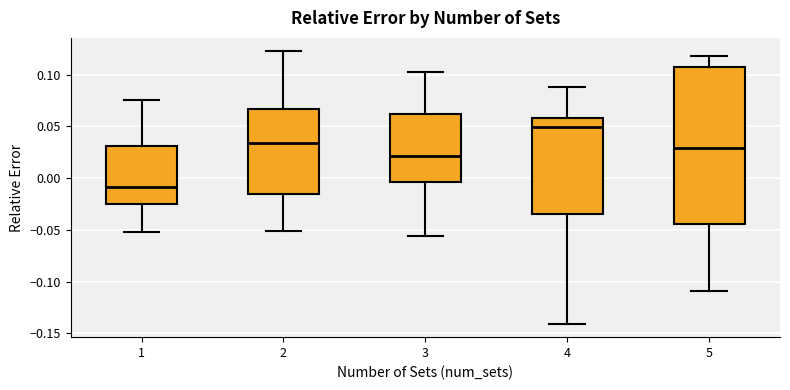

Where is the lower edge of the box at x = 4 on the y-axis? The values are not printed on the chart, so give them approximately, as read against the axis.

-0.035